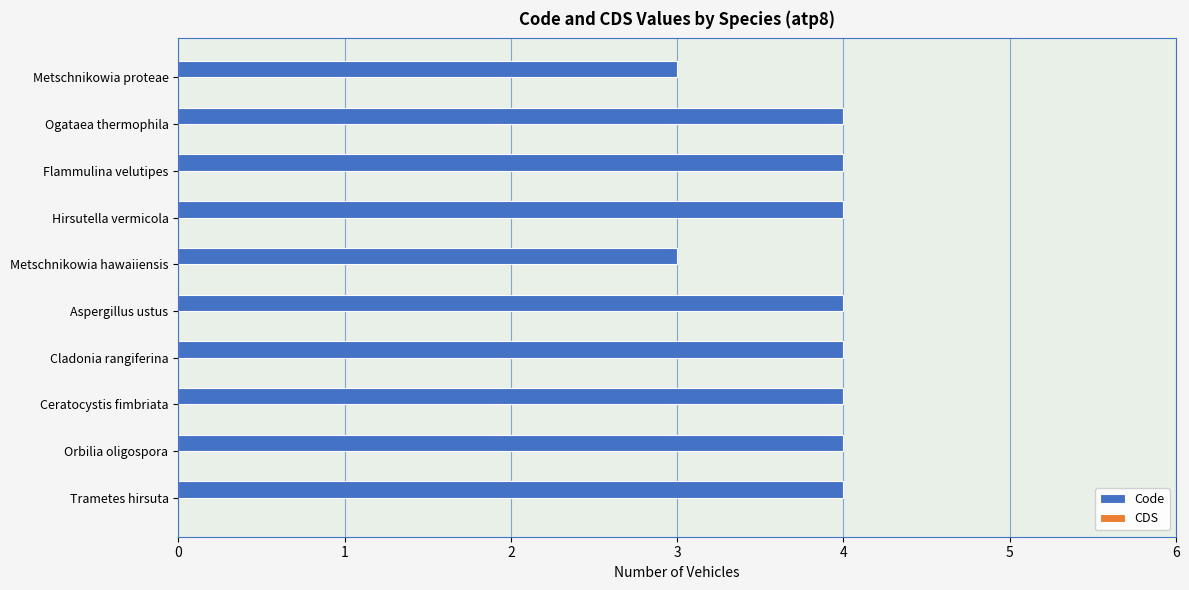

Does the chart contain stacked bars?

No